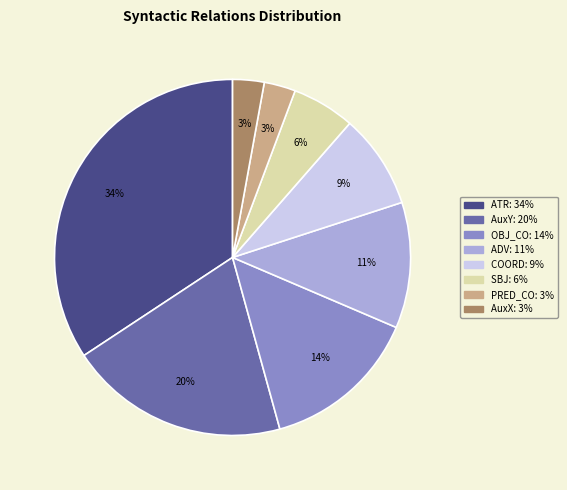

Which slice is the largest?

ATR